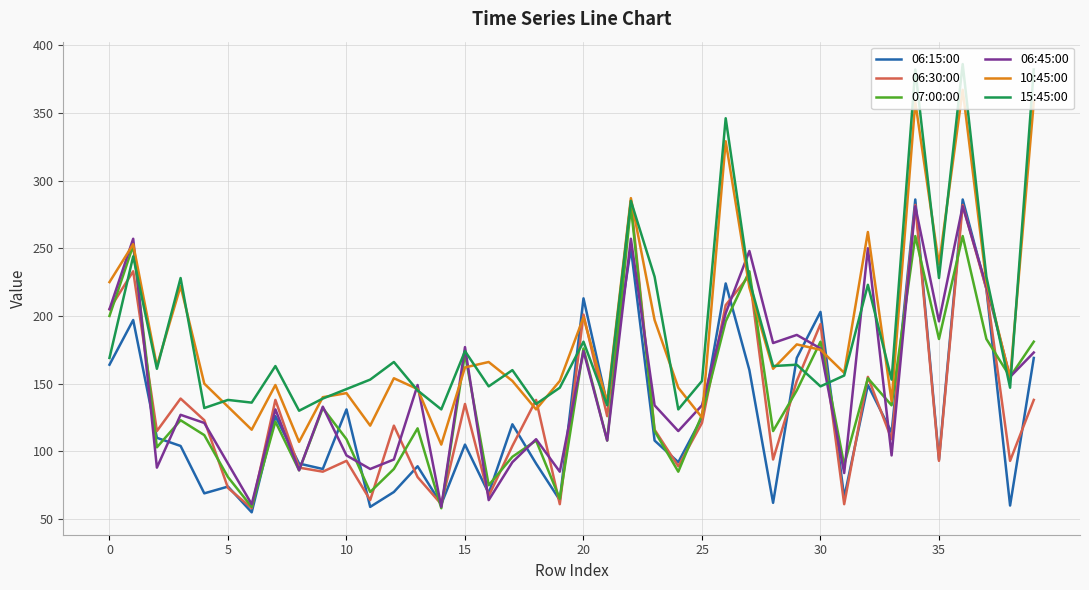

What is the highest value of the 15:45:00 series?

386